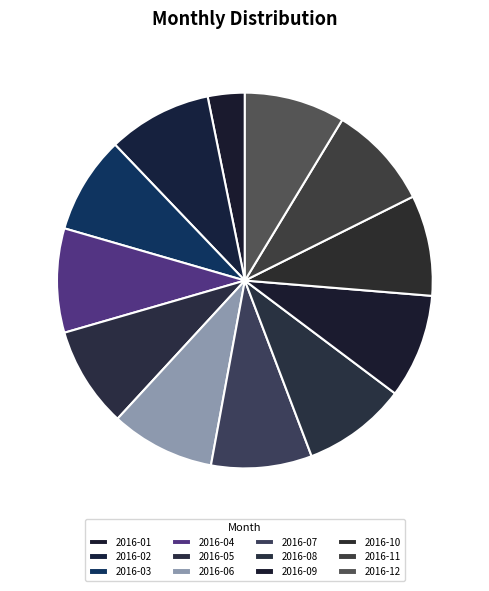

True or false: 2016-10 accounts for 9% of the total.

True